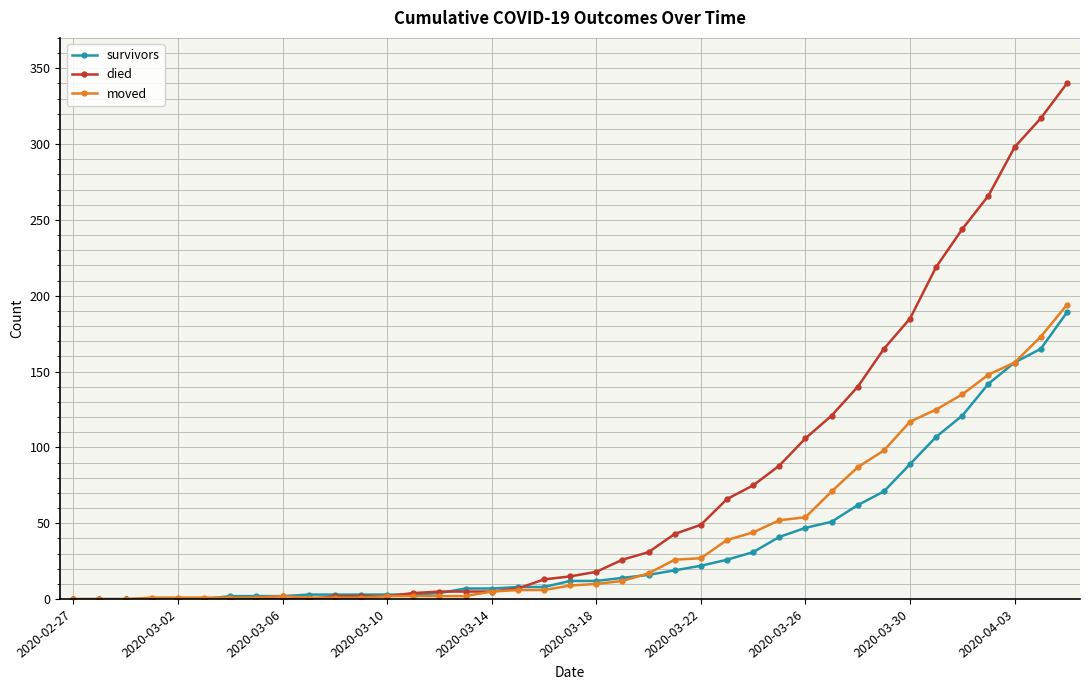

Which series has the largest range (max minus min)?

died